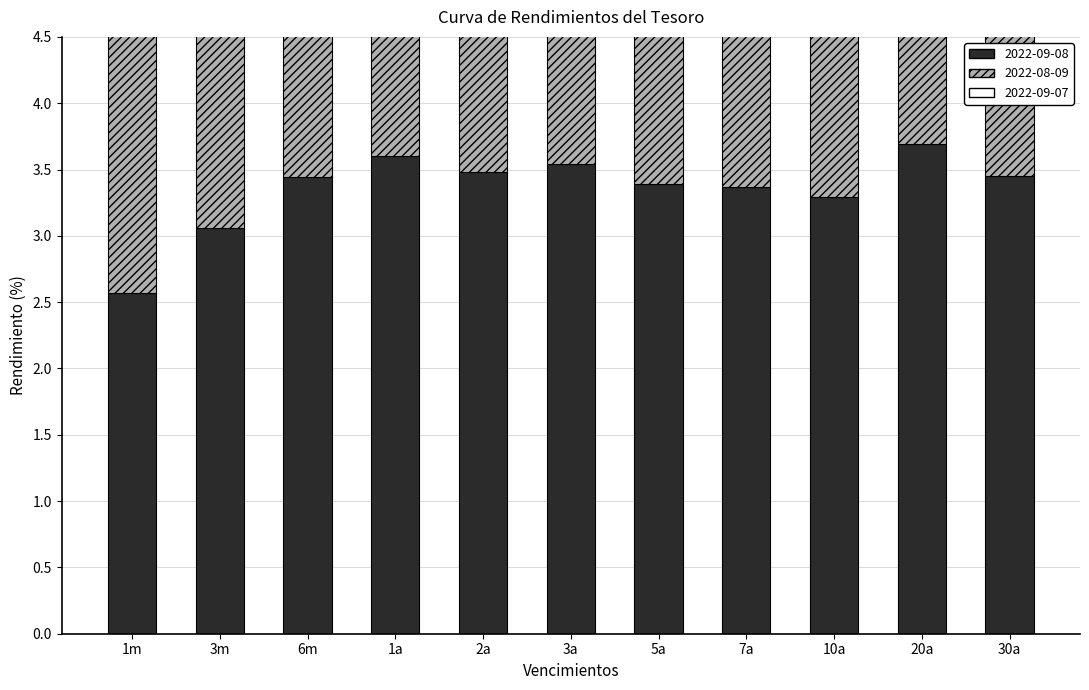

What is the sum of the 2022-09-07 values at 7a and 5a?

6.7